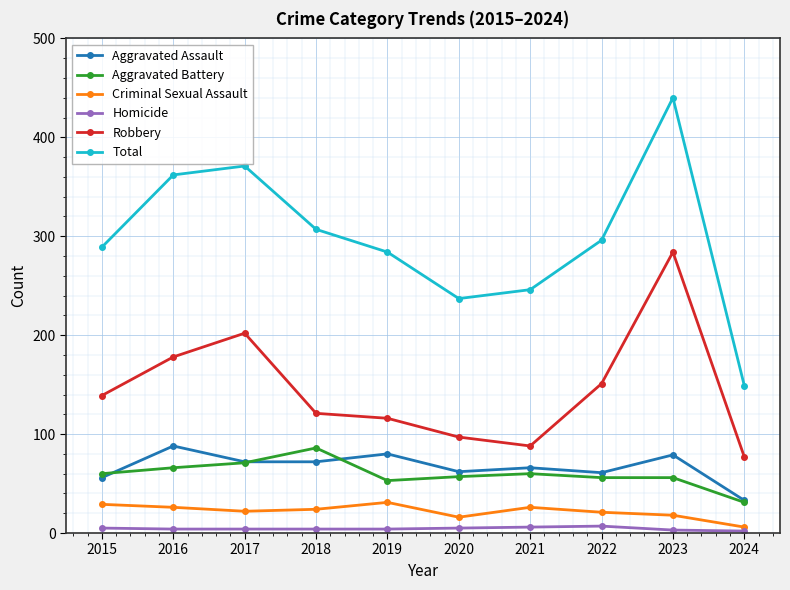

True or false: Total and Robbery intersect in this chart.

False